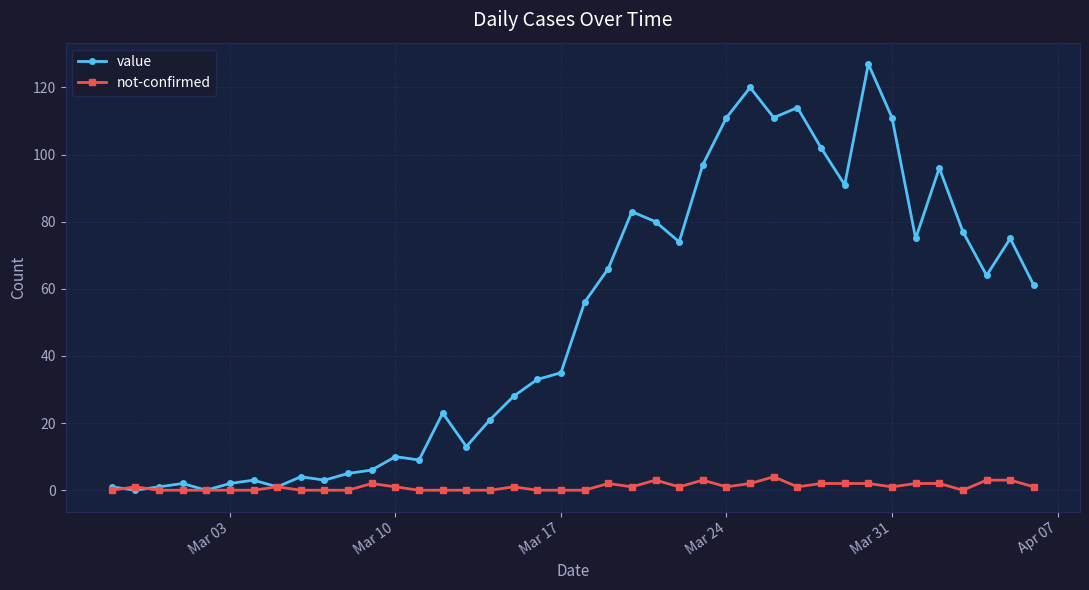

What is the maximum value shown in the chart?

127